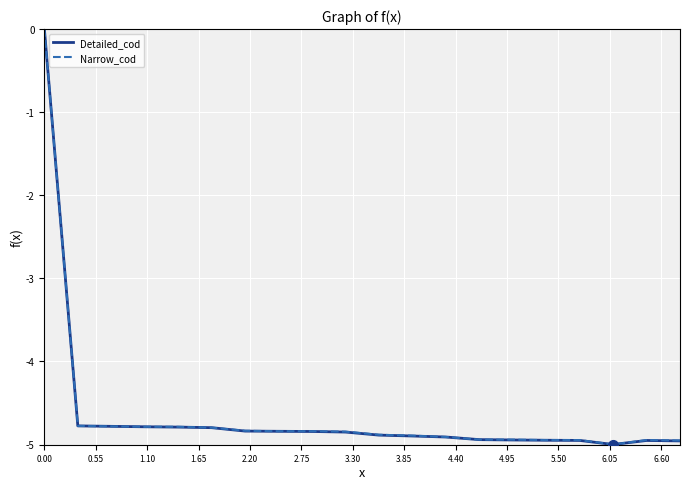

Which series has the largest total across all categories?

Narrow_cod